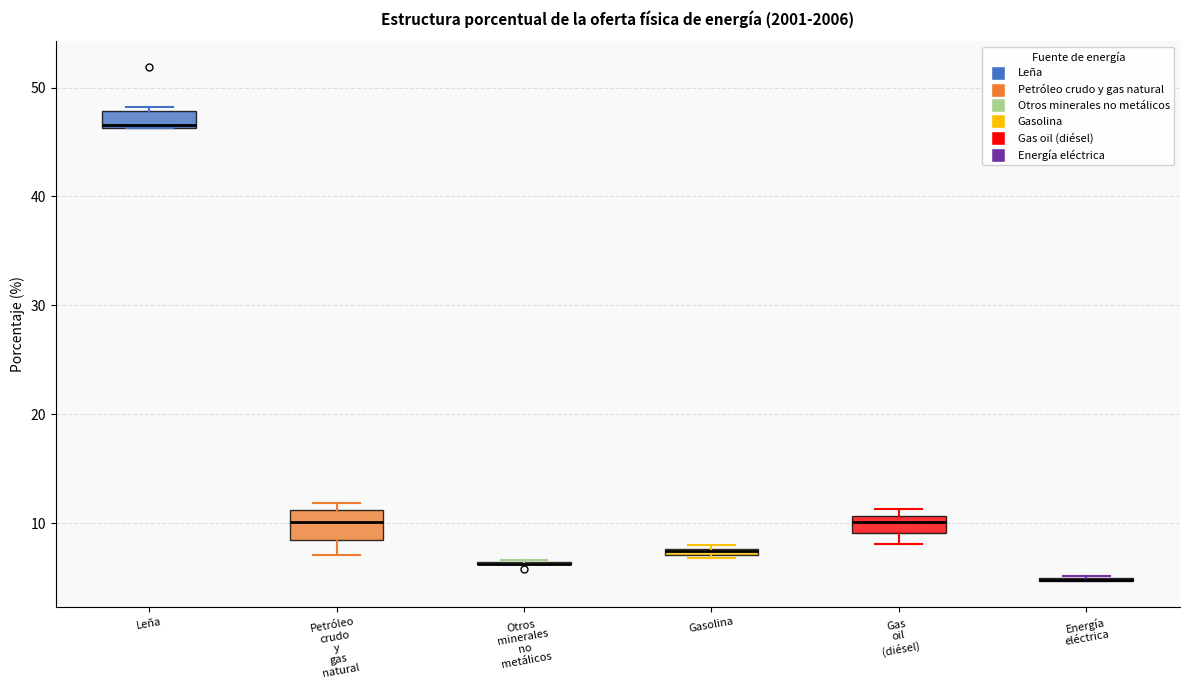

Which box is the tallest, from its lower edge to its upper edge?

Petróleo crudo y gas natural